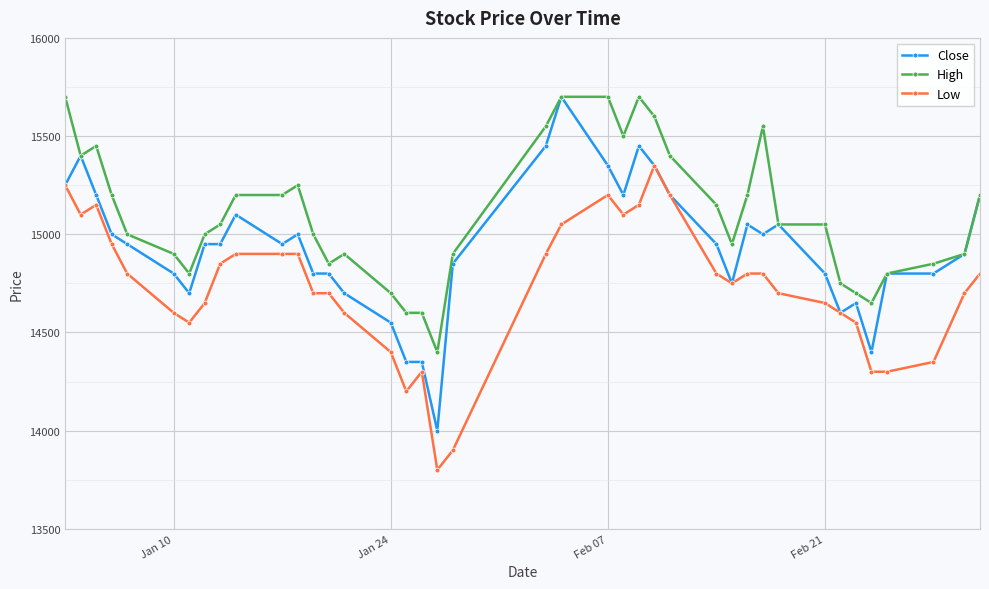

Does the chart display data point markers on the line(s)?

Yes